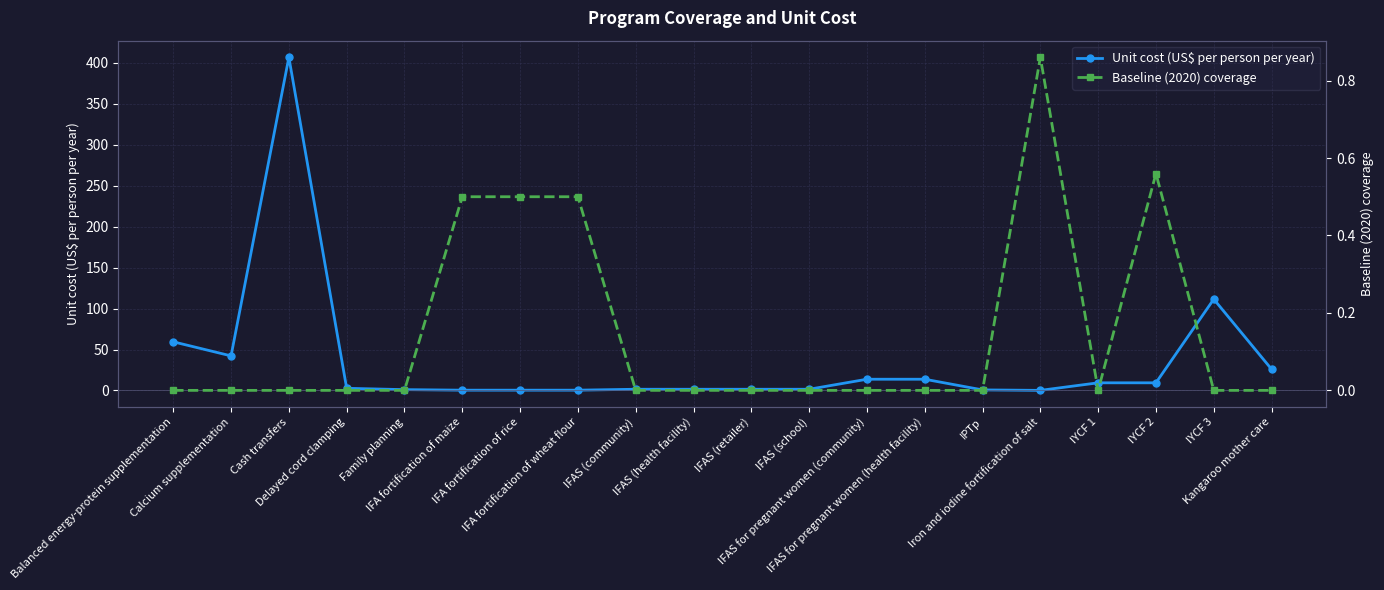

At which category does Unit cost (US$ per person per year) reach its first local peak?

Cash transfers